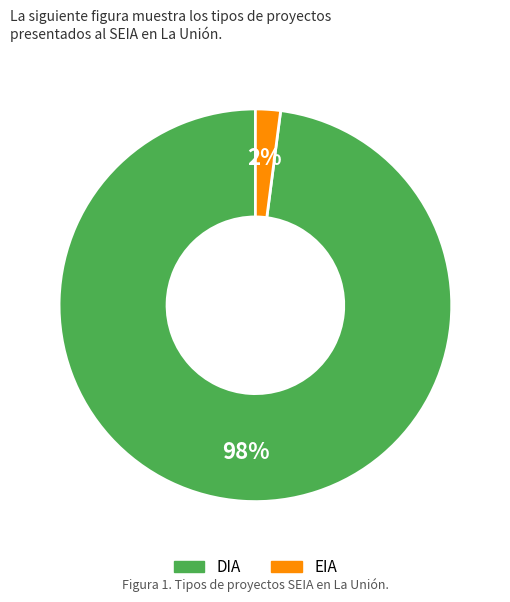

To the nearest percent, what percentage of the pie is DIA?

98%